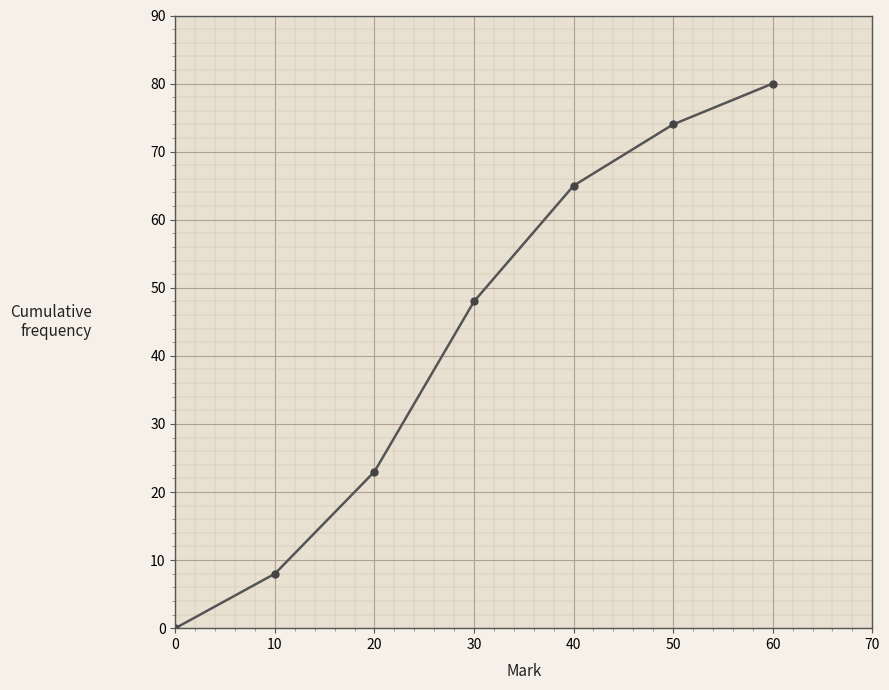

True or false: the data shows 23 at 20.

True